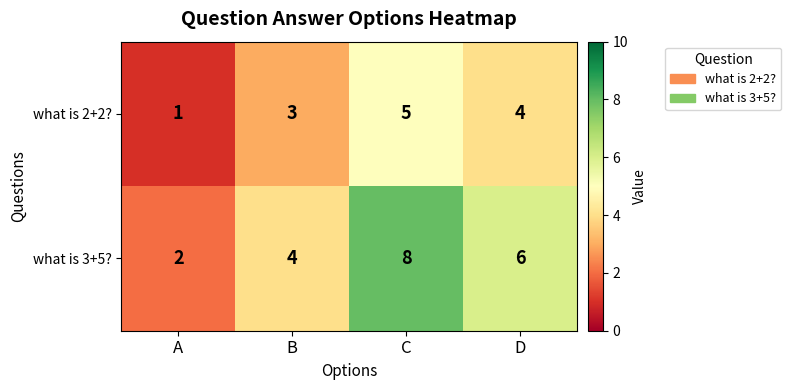

Reading right to left, extract all data points from this chart.

what is 2+2?: 4	5	3	1
what is 3+5?: 6	8	4	2